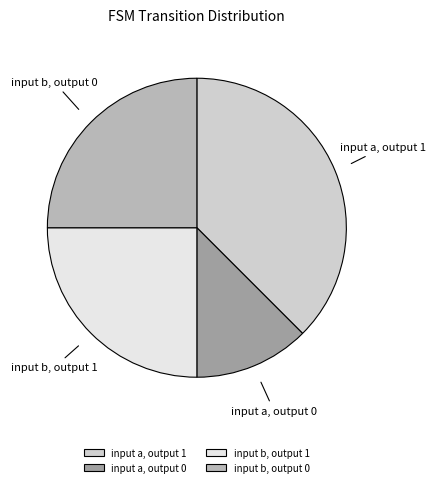

Which slice is the smallest?

input a, output 0